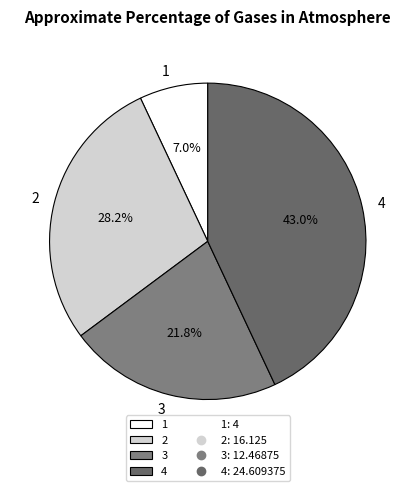

To the nearest percent, what percentage of the pie is 2?

28%